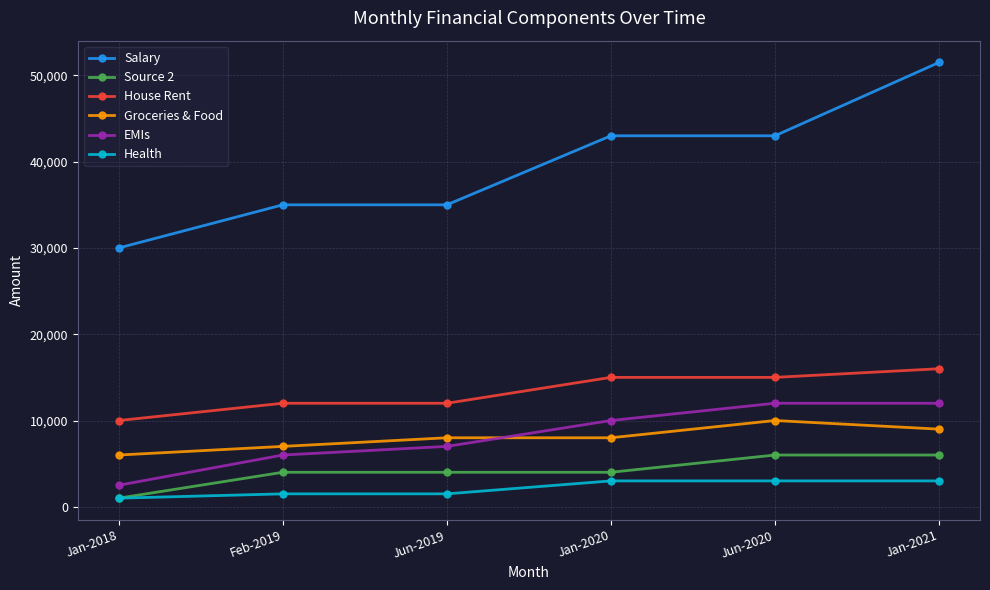

What is the total value across all series at Jan-2021?

97500